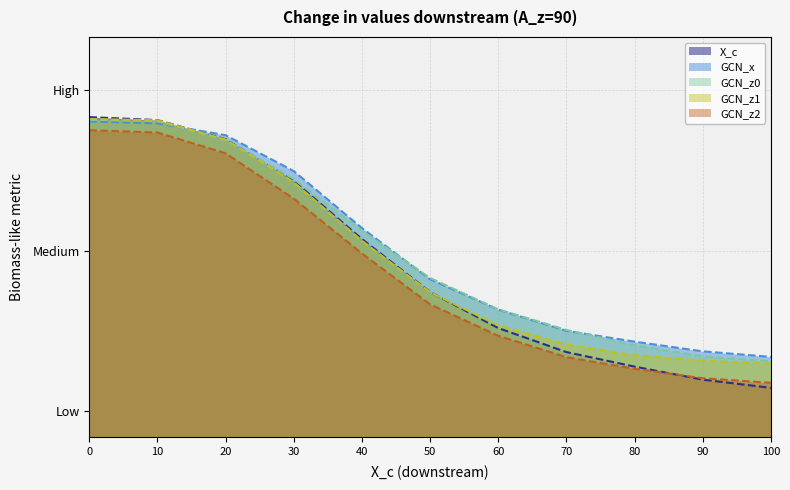

Reading left to right, extract all data points from this chart.

X_c: 0=0.6	10=0.6	20=0.6	30=0.5	40=0.4	50=0.3	60=0.2	70=0.2	80=0.1	90=0.1	100=0.1
GCN_x: 0=0.6	10=0.6	20=0.6	30=0.5	40=0.4	50=0.3	60=0.2	70=0.2	80=0.2	90=0.2	100=0.2
GCN_z0: 0=0.6	10=0.6	20=0.6	30=0.5	40=0.4	50=0.3	60=0.2	70=0.2	80=0.2	90=0.2	100=0.1
GCN_z1: 0=0.6	10=0.6	20=0.6	30=0.5	40=0.4	50=0.3	60=0.2	70=0.2	80=0.2	90=0.1	100=0.1
GCN_z2: 0=0.6	10=0.6	20=0.5	30=0.4	40=0.3	50=0.2	60=0.2	70=0.2	80=0.1	90=0.1	100=0.1